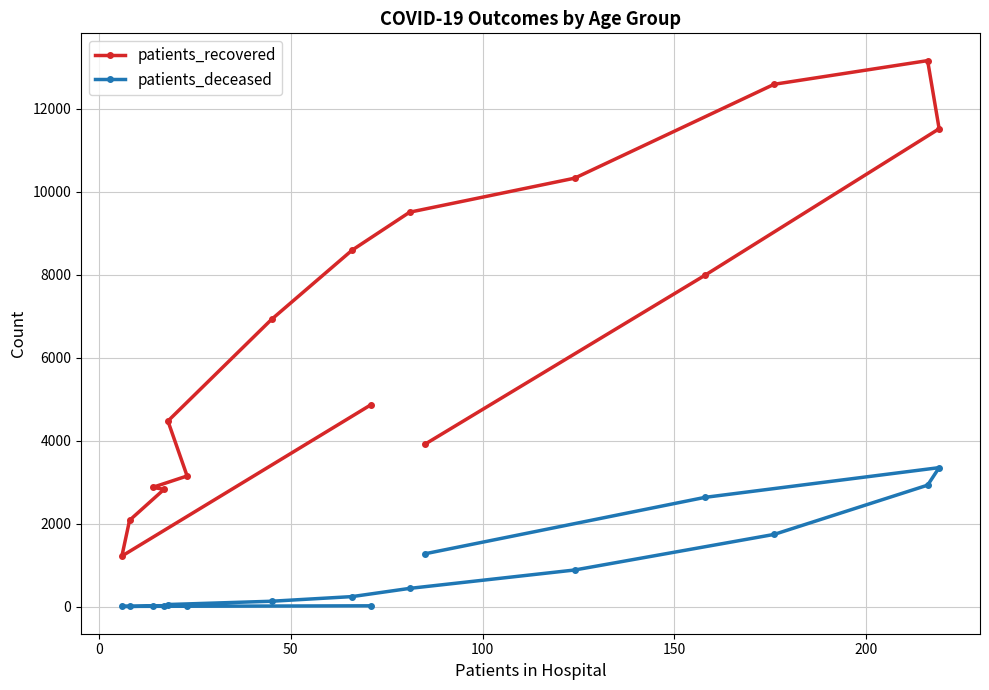

How many interior local peaks does the patients_deceased series have?

1